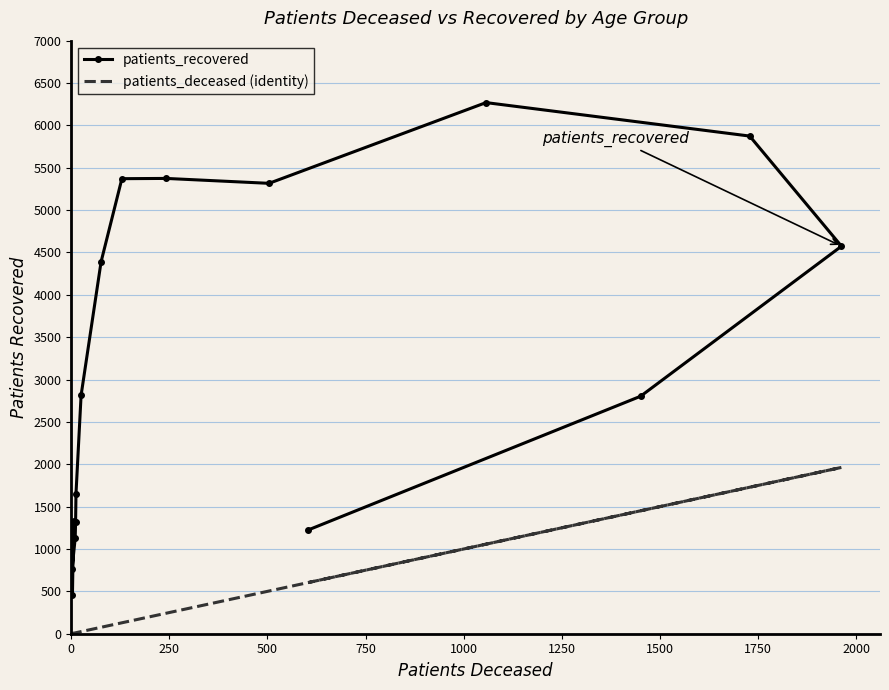

At how many categories does at least one series exceed 5532?

2